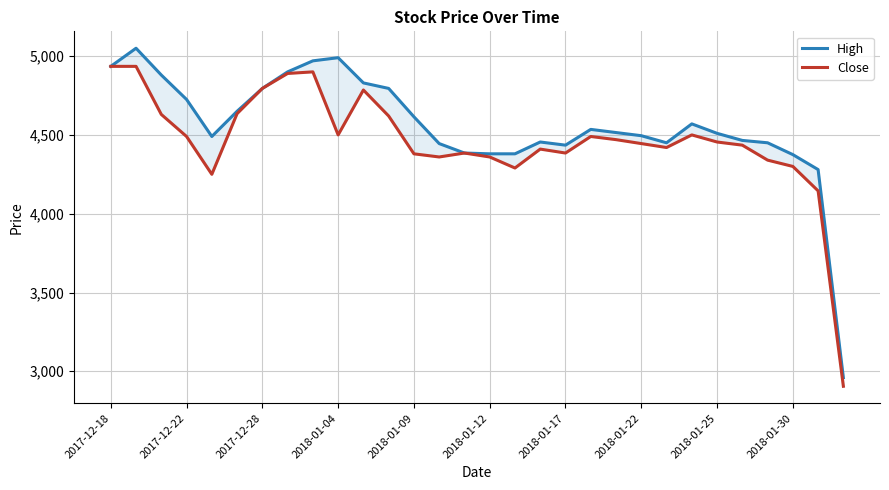

Which series changed the most between 24 and 29?

High